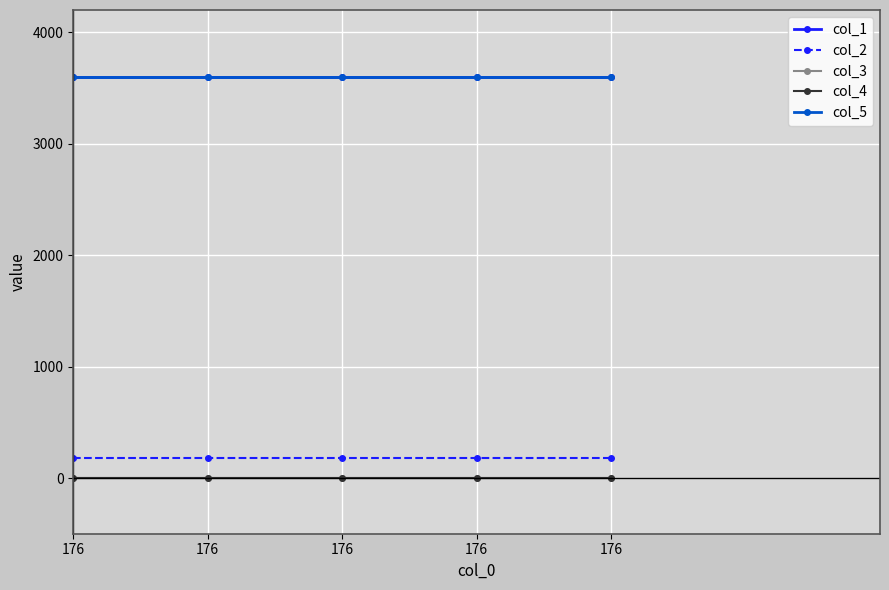

Reading right to left, transcribe all the data shown in this chart.

col_1: 176=3600.0	176=3600.0	176=3600.0	176=3600.0	176=3600.0
col_2: 176=176.0	176=176.0	176=176.0	176=176.0	176=176.0
col_3: 176=0.0	176=0.0	176=0.0	176=0.0	176=0.0
col_4: 176=0.0	176=0.0	176=0.0	176=0.0	176=0.0
col_5: 176=3600.2	176=3600.2	176=3600.2	176=3600.2	176=3600.2